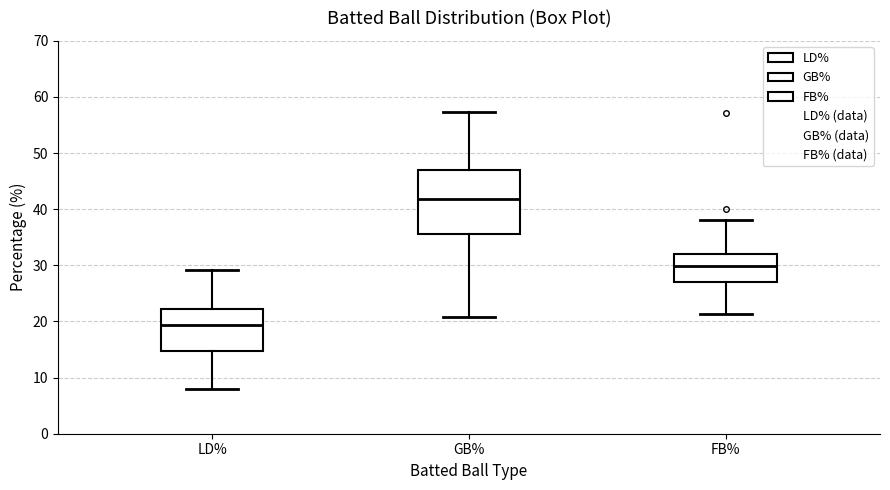

Where is the upper edge of the box for LD% on the y-axis? The values are not printed on the chart, so give them approximately, as read against the axis.

22